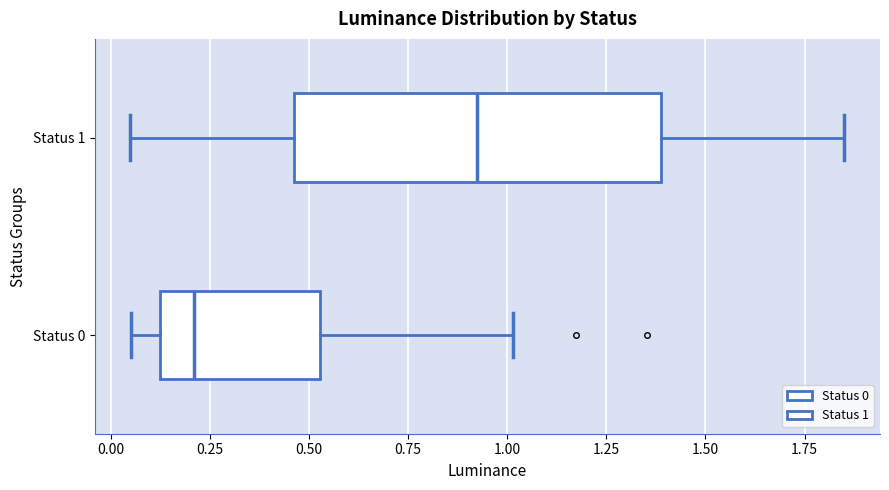

Reading bottom to top, read every box against the x-axis: the position of its median line, the range the box covers, and the ends of its whiskers. The values are not printed on the chart, so give them approximately, as read against the axis.

Status 0: median 0.20, box 0.10 to 0.55, whiskers 0.05 to 1.00
Status 1: median 0.95, box 0.45 to 1.40, whiskers 0.05 to 1.85